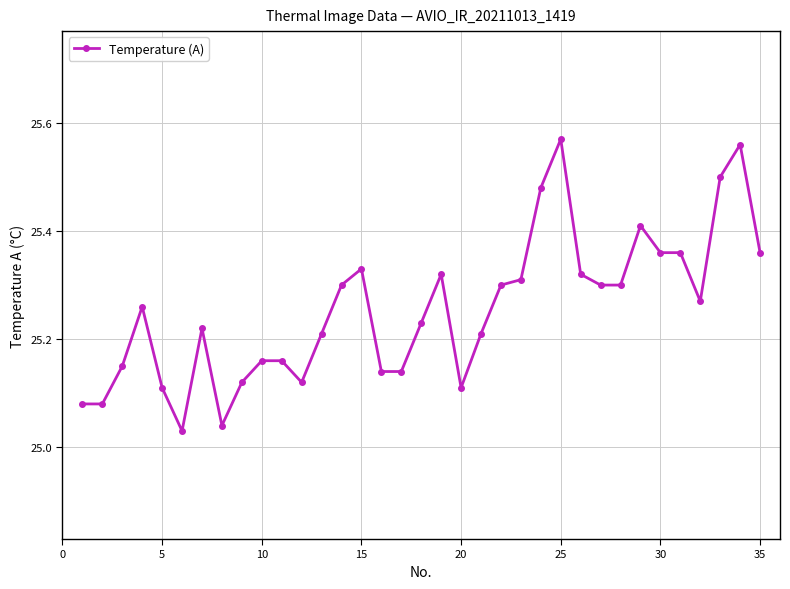

What is the difference between the second highest and minimum values?

0.5